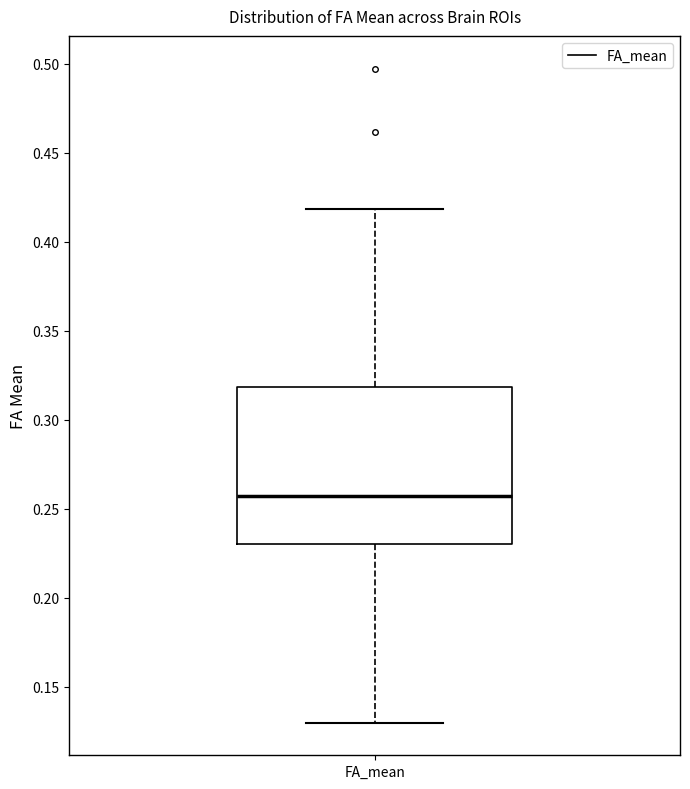

Where does the upper whisker of the box for FA_mean end on the y-axis? The values are not printed on the chart, so give them approximately, as read against the axis.

0.420